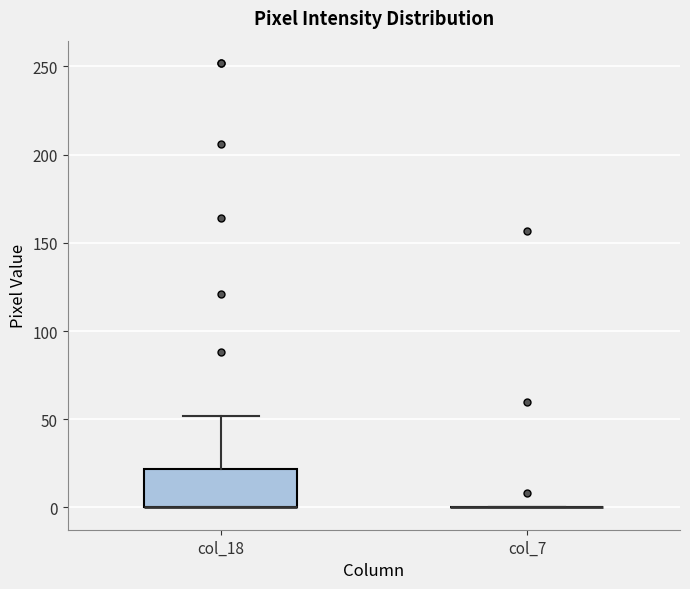

Comparing the boxes themselves (not the whiskers), which one is the tallest?

col_18